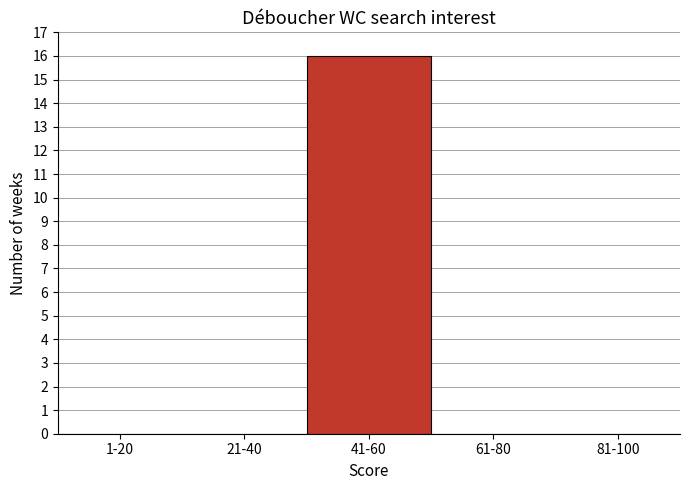

Reading right to left, list all the values displayed in this chart.

81-100=0	61-80=0	41-60=16	21-40=0	1-20=0